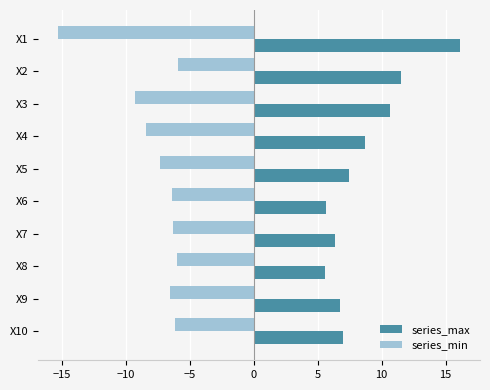

True or false: series_max has a value of 7.0 at X10.

True